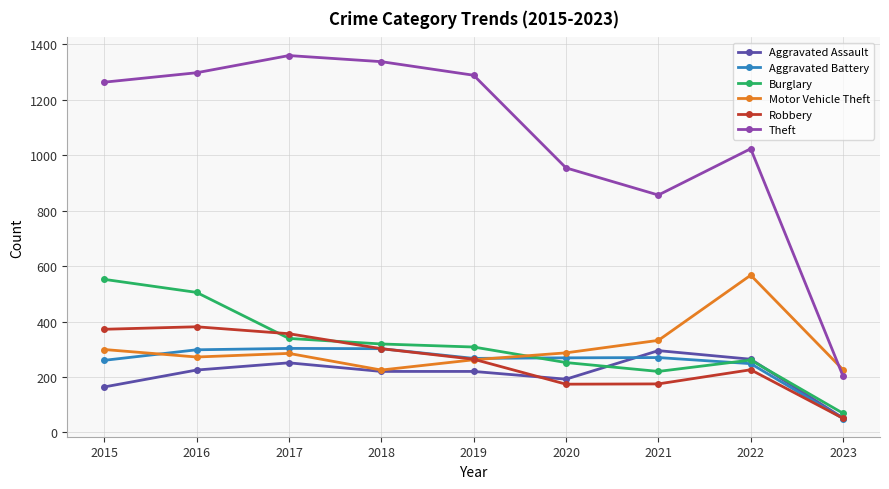

What is the value of the Aggravated Battery point at the 7th from the left?

270